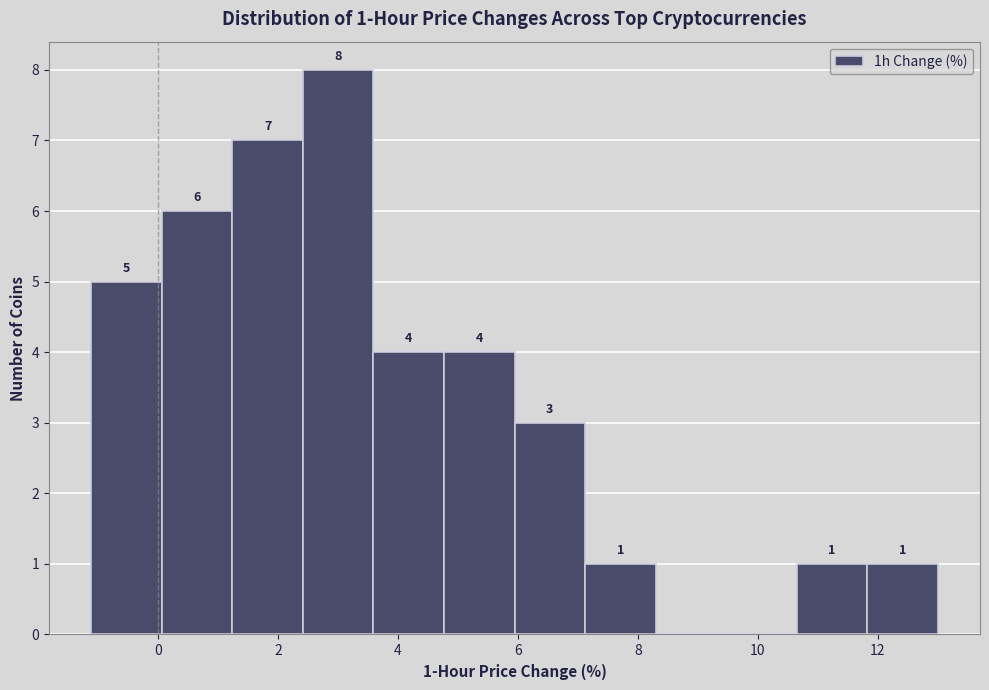

Over which range of the x-axis is the bar tallest?

2.4 to 3.6